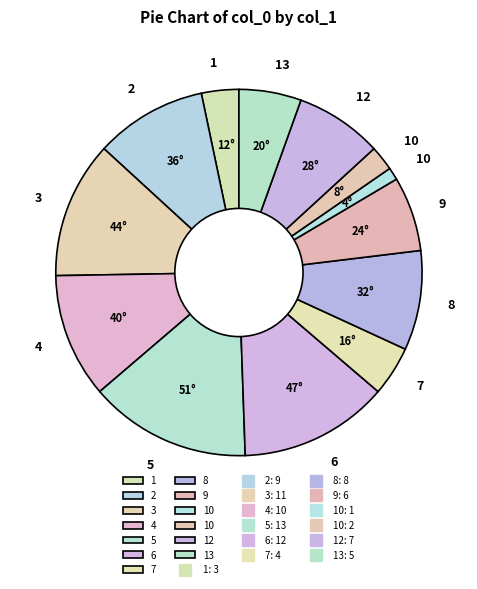

Count the number of slices in the pie.

13